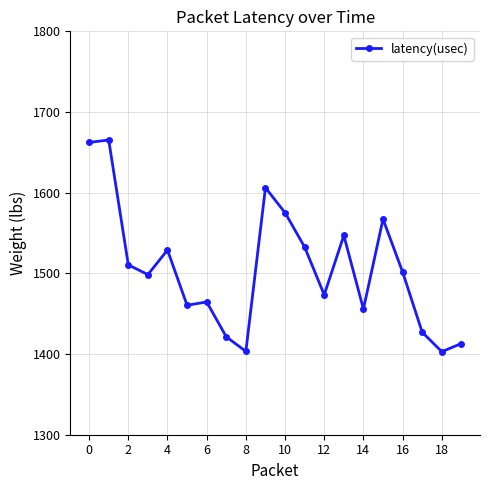

What is the value of the 7th point from the left?

1464.6